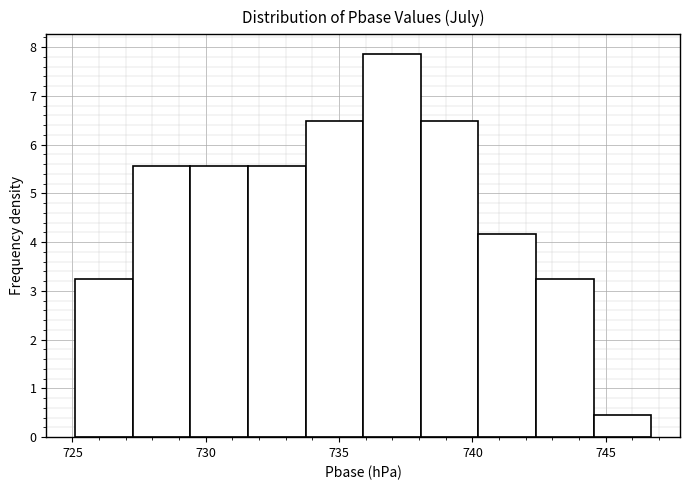

Reading left to right, transcribe this chart: for each bar, give the range it covers on the x-axis and its height. Neither the bar edges nor the heights are printed on the chart, so give them approximately, as read against the axes.

725.0 to 727.5: 3.2
727.5 to 729.5: 5.6
729.5 to 731.5: 5.6
731.5 to 733.5: 5.6
733.5 to 736.0: 6.5
736.0 to 738.0: 7.9
738.0 to 740.0: 6.5
740.0 to 742.5: 4.2
742.5 to 744.5: 3.2
744.5 to 746.5: 0.5